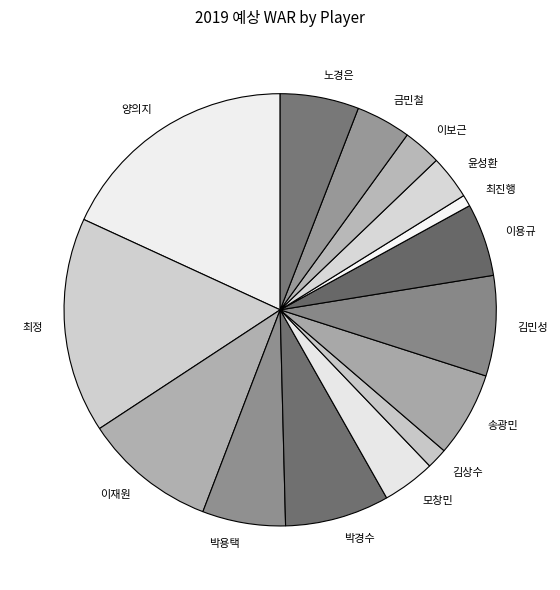

How many slices are in this pie chart?

15